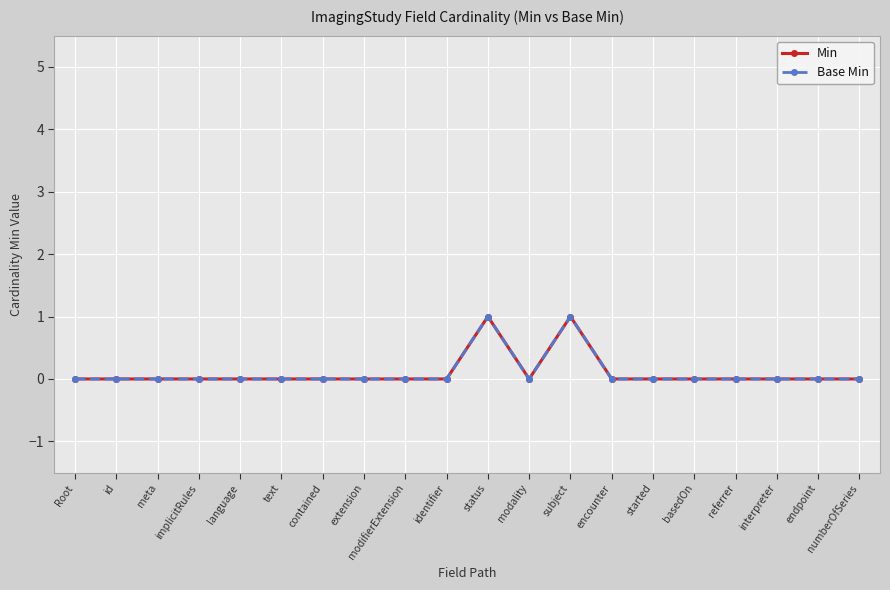

Is this an area chart (filled region under the line)?

No